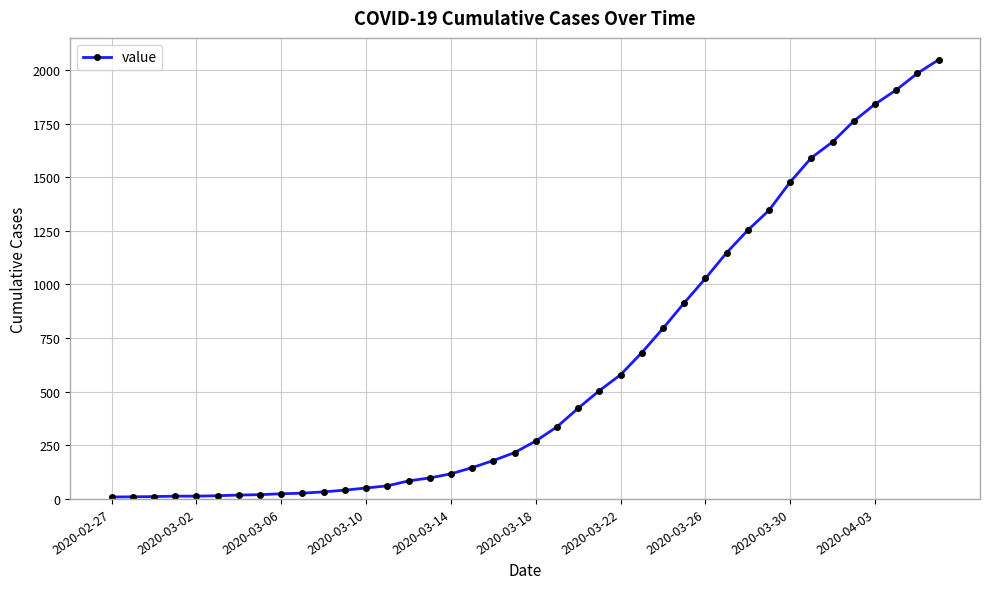

What is the difference between the second highest and minimum values?

1976